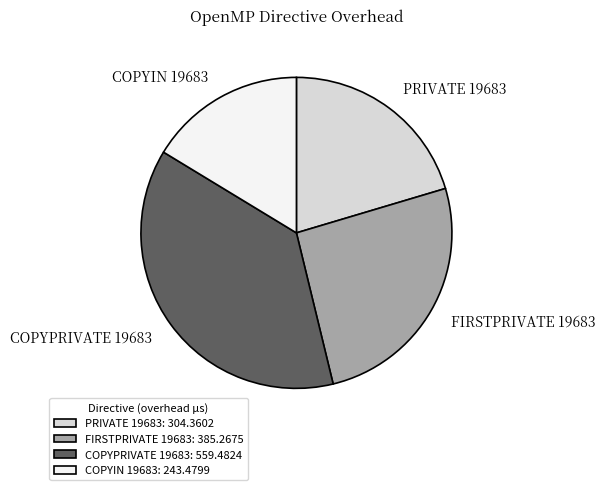

Does any single category account for the majority?

No